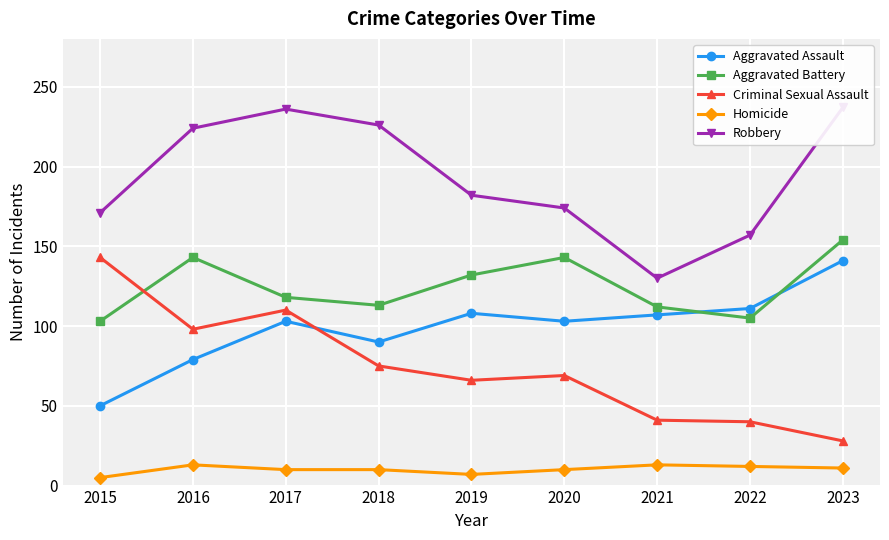

Is this an area chart (filled region under the line)?

No